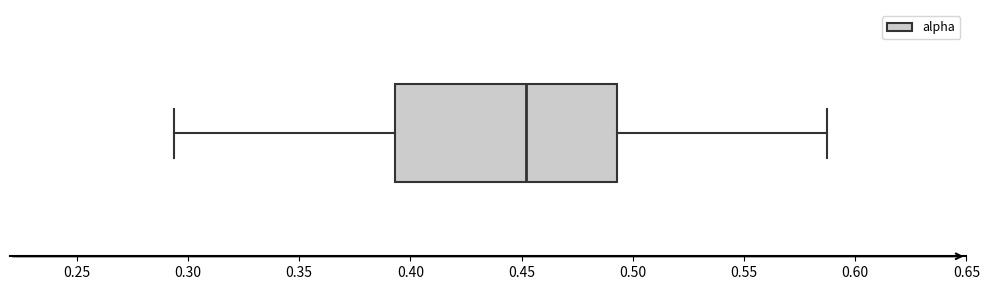

Where does the right whisker of the box end on the x-axis? The values are not printed on the chart, so give them approximately, as read against the axis.

0.585